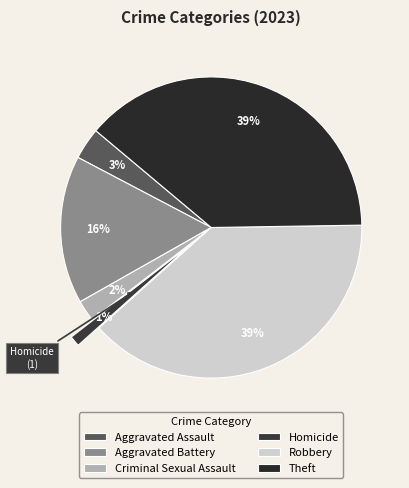

To the nearest percent, what is the average slice percentage?

17%